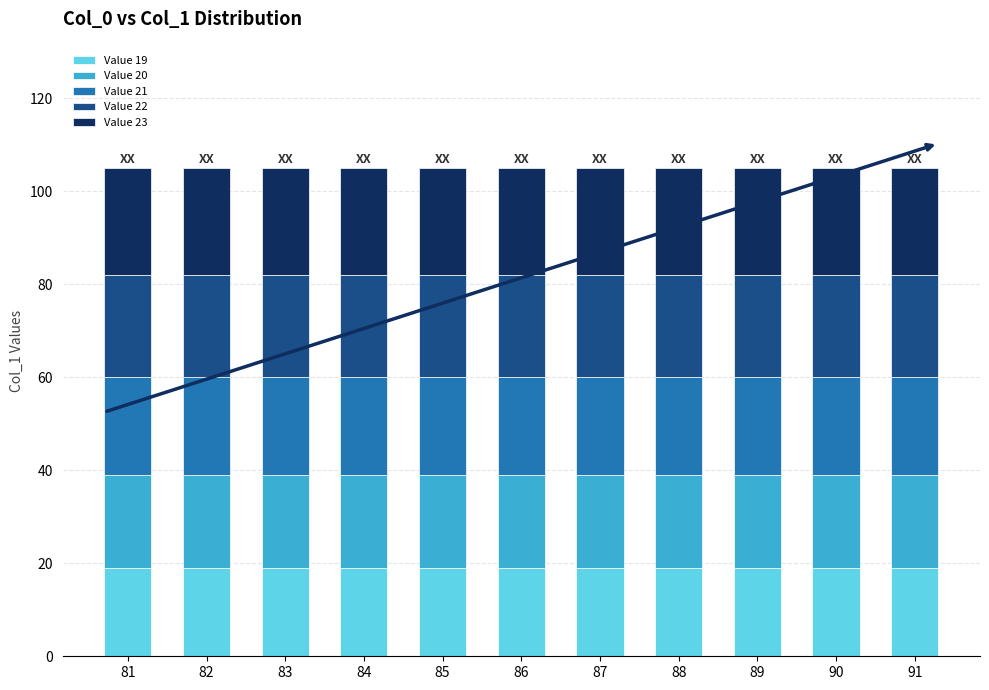

What is the total value across all series at 83?

105